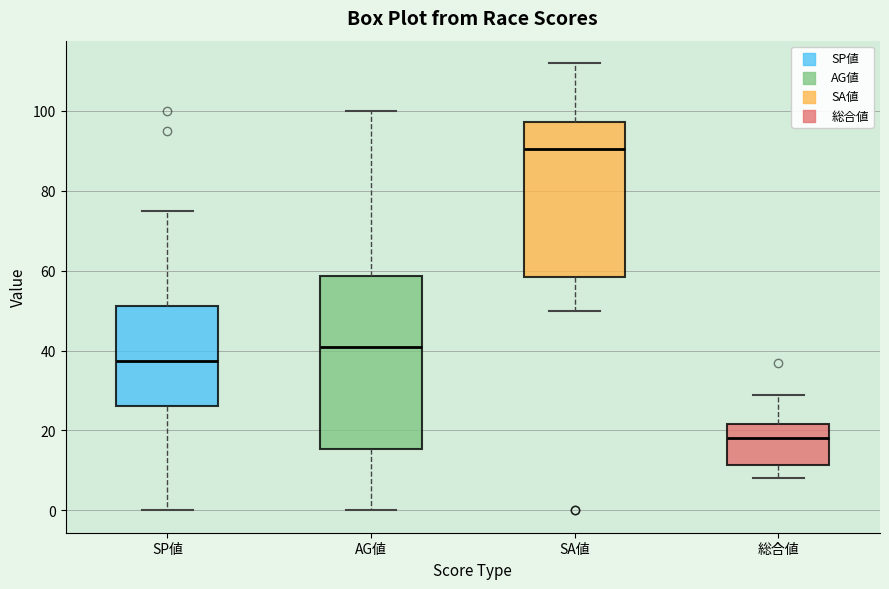

Which box is the tallest, from its lower edge to its upper edge?

AG値